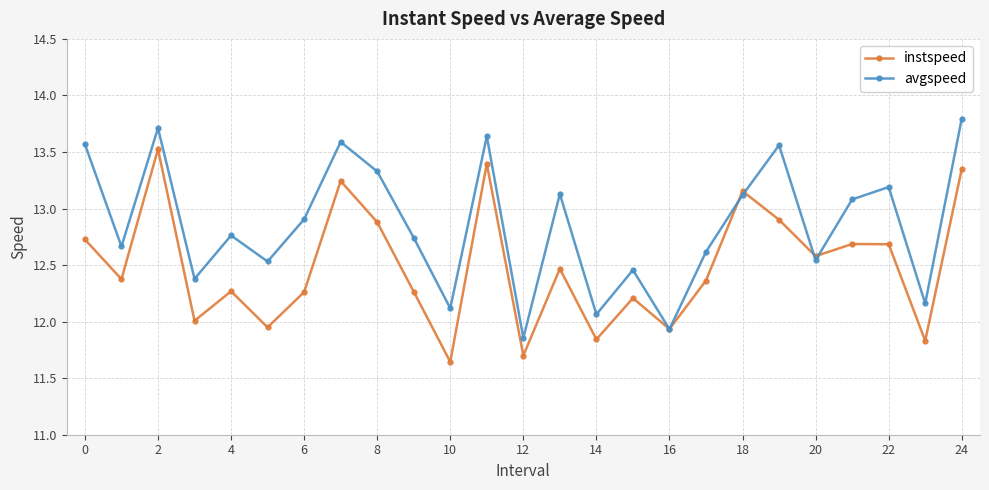

What is the maximum value for avgspeed?

13.8